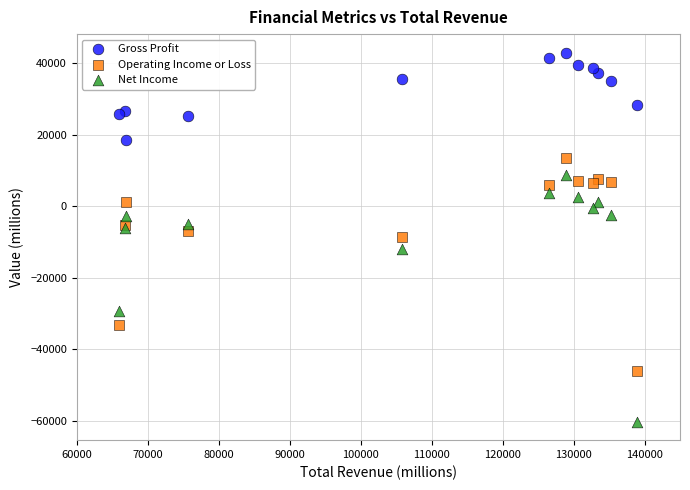

In the Operating Income or Loss series, what Y value is closest to -16350?

-8600